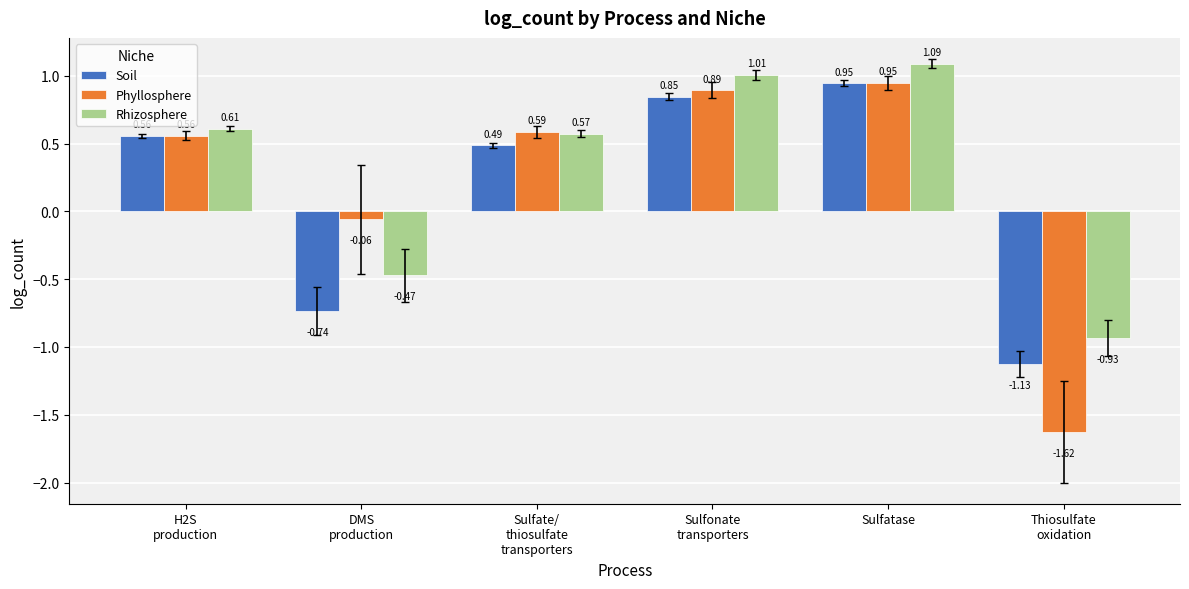

Which category has the highest value in the Rhizosphere series?

Sulfatase